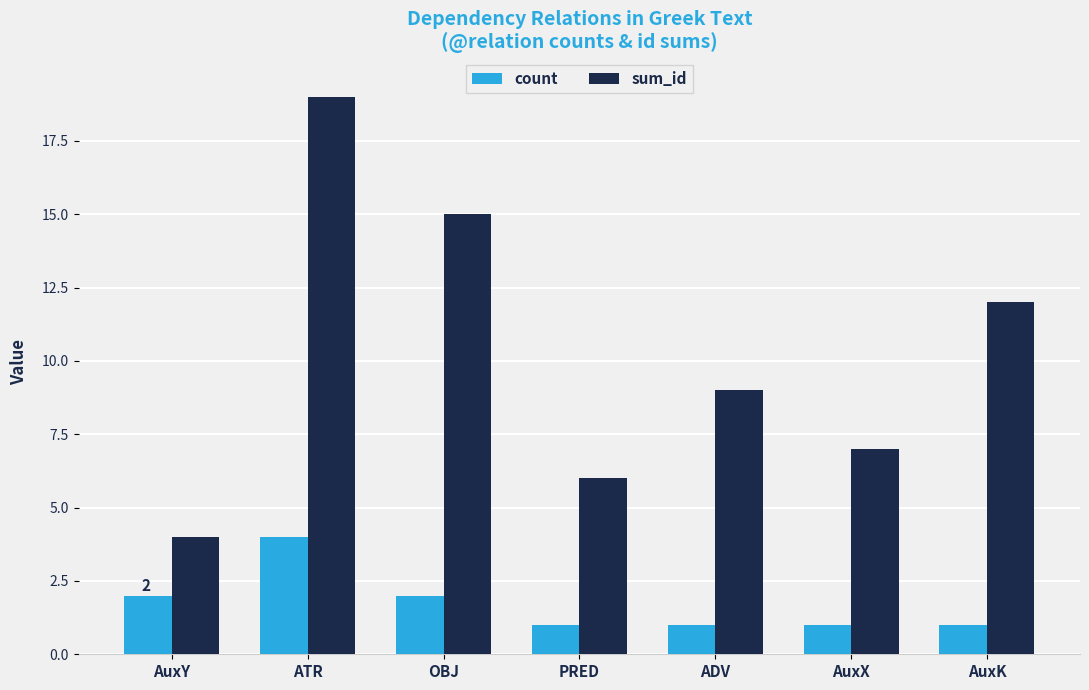

Which series has the widest spread of values?

sum_id